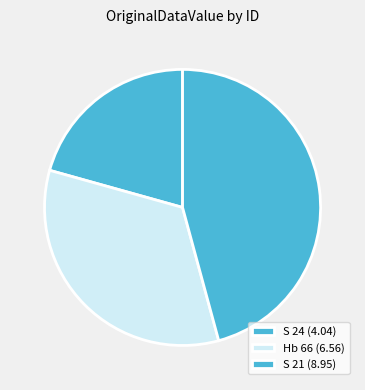

What is the total percentage of S 21 and Hb 66?

79.3%